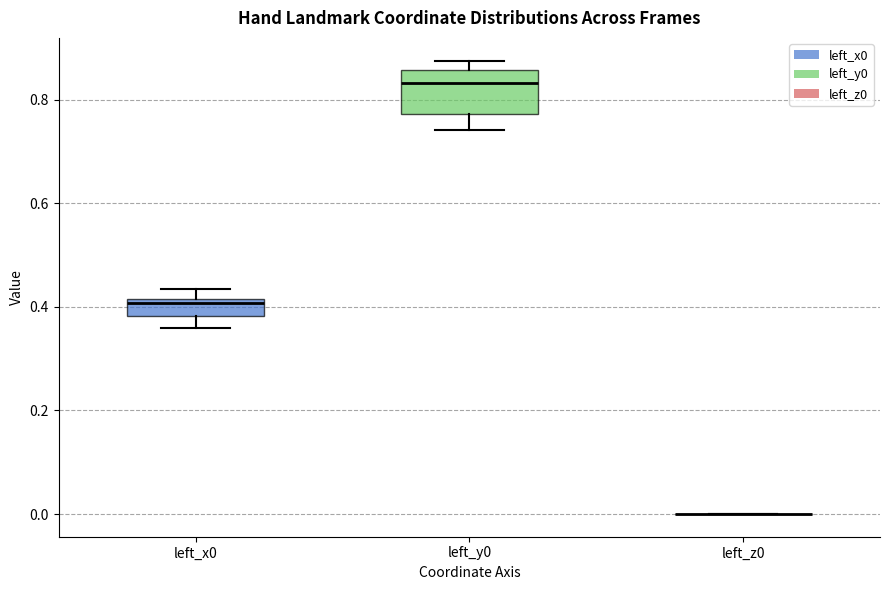

Which box is the tallest, from its lower edge to its upper edge?

left_y0